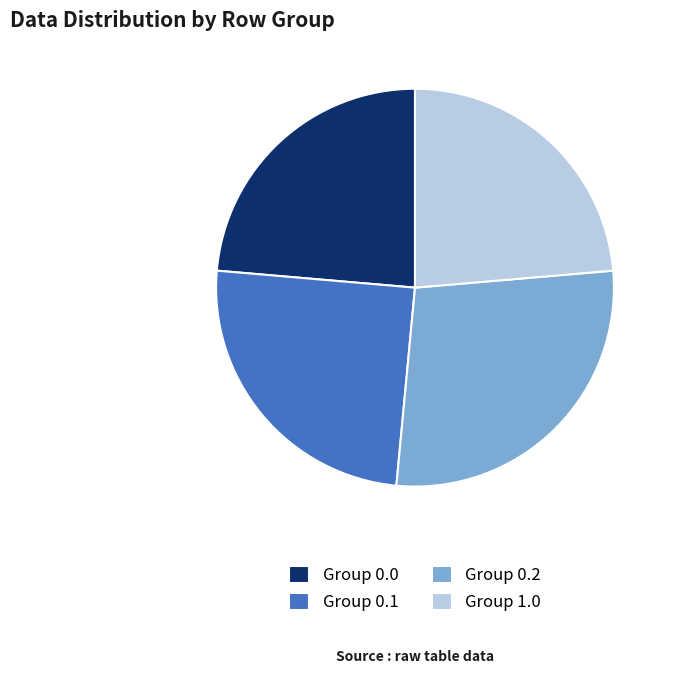

Which slice is the largest?

Group 0.2